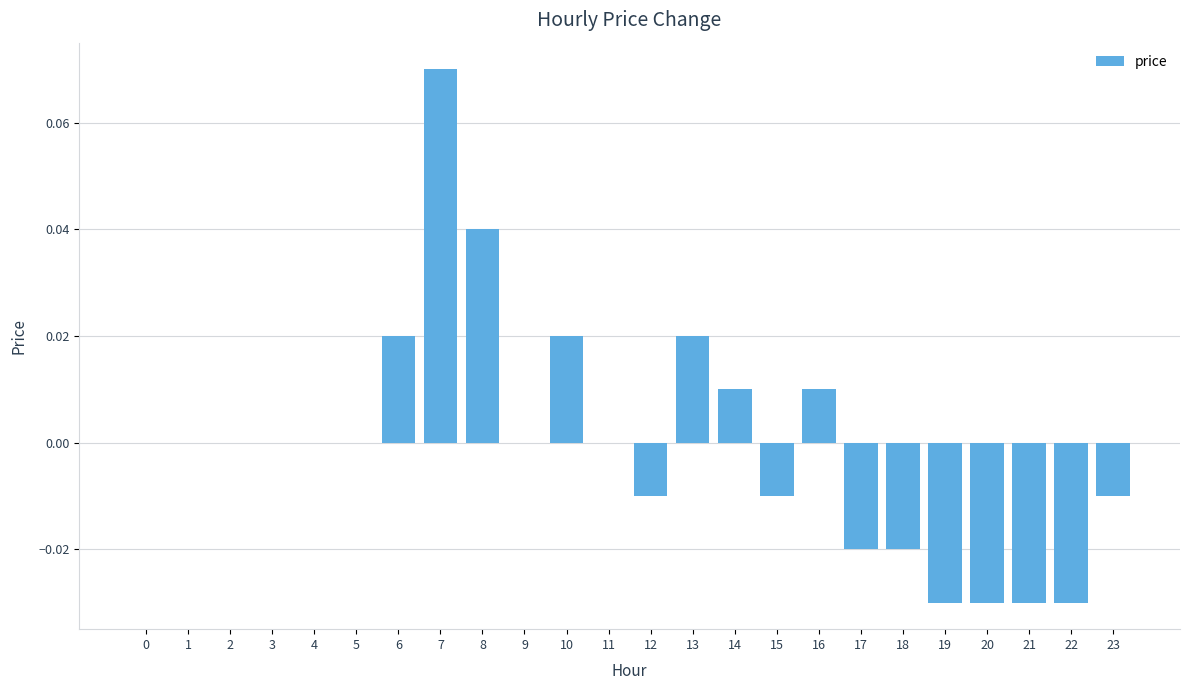

How many distinct data groups are displayed?

1